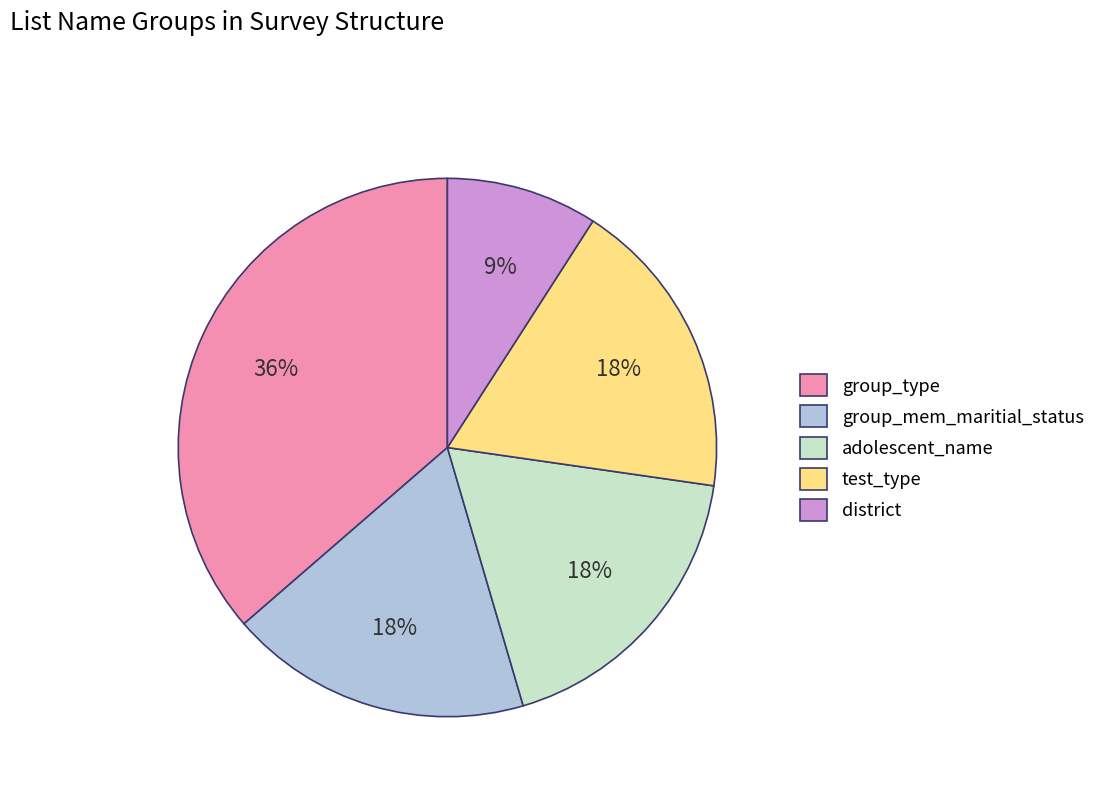

What percentage is the test_type slice, to the nearest percent?

18%